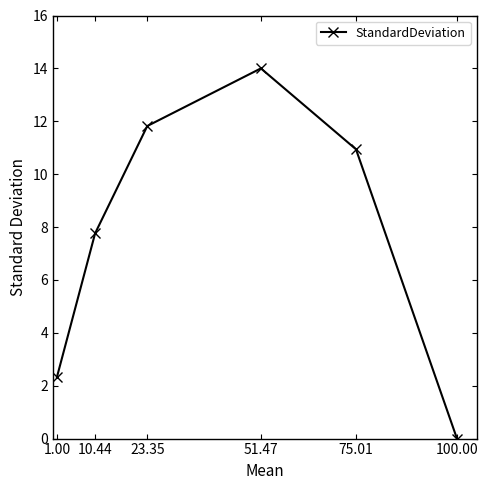

How many values are above zero?

5